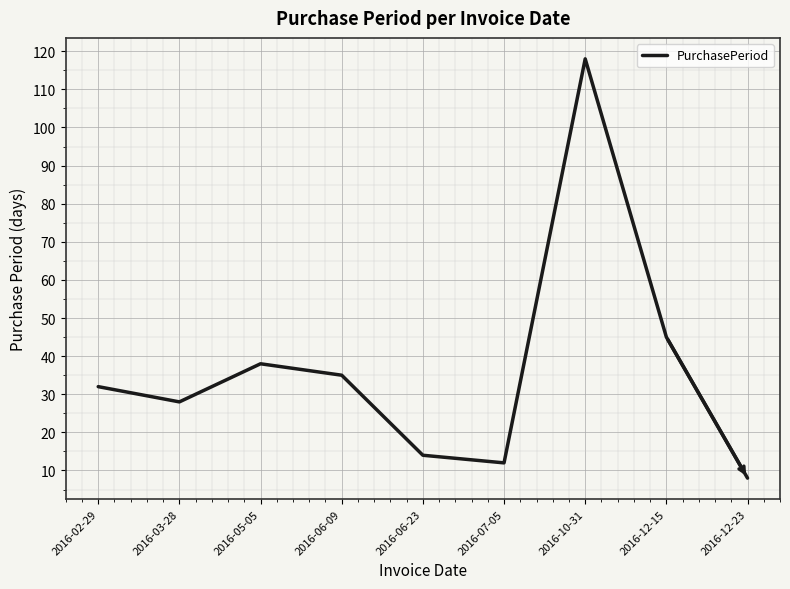

What is the approximate value at 2016-10-31, to the nearest 50?

100